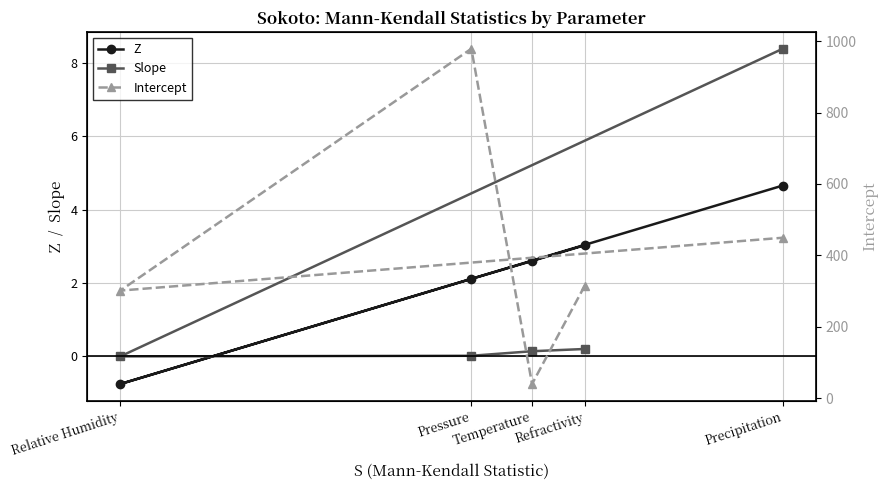

What are all the series names shown in the legend?

Z, Slope, Intercept